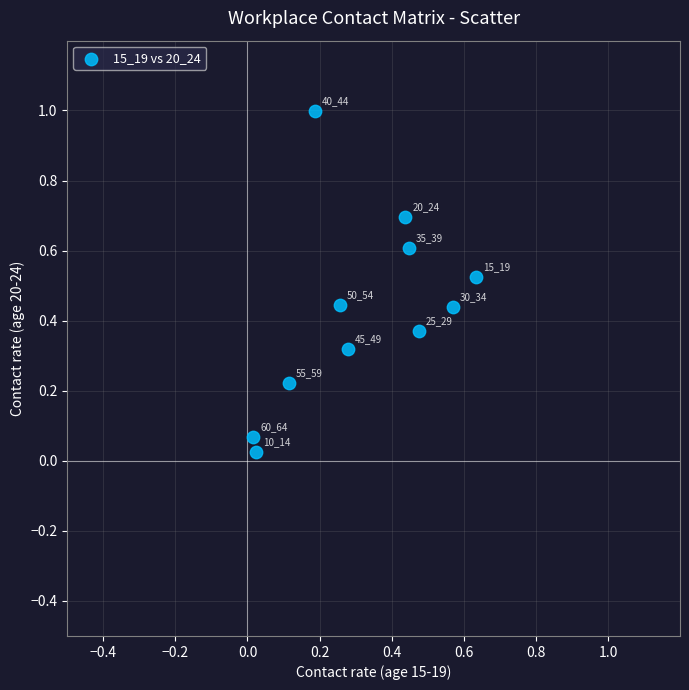

What is the range of X values (max minus min)?

0.6